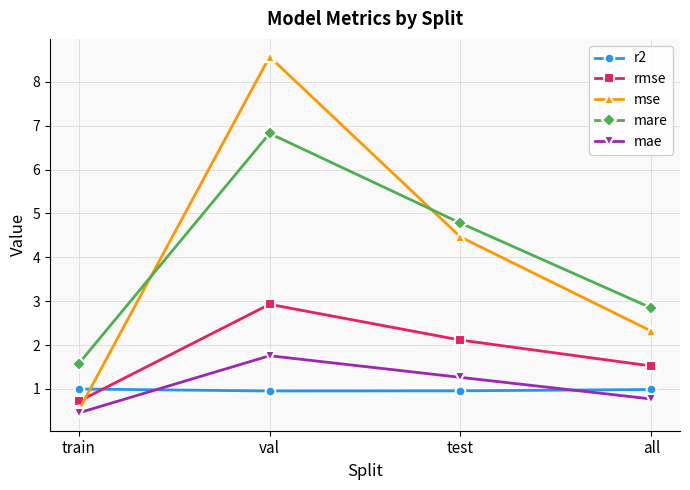

Between which two adjacent categories do r2 and mae first intersect?

train and val